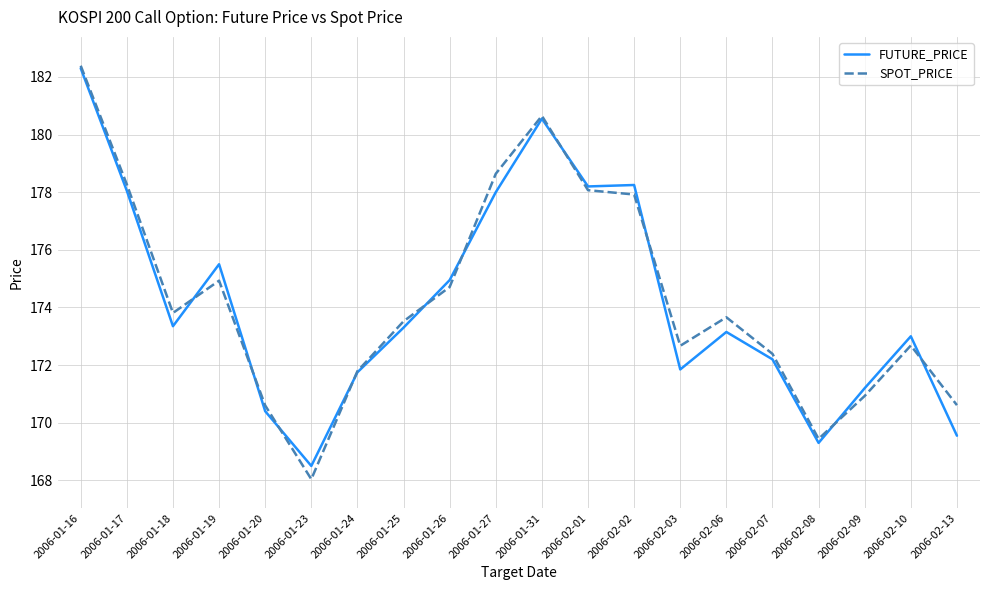

How many lines are shown in the chart?

2